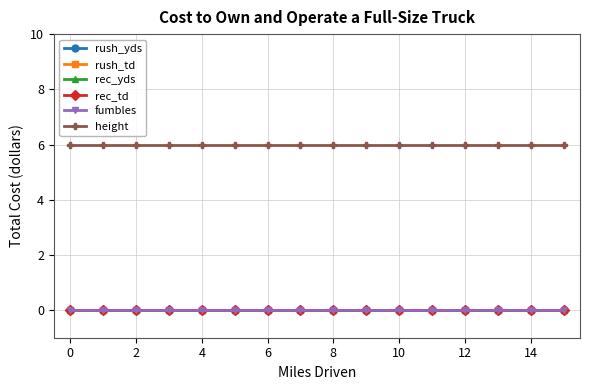

What is the maximum value shown in the chart?

6